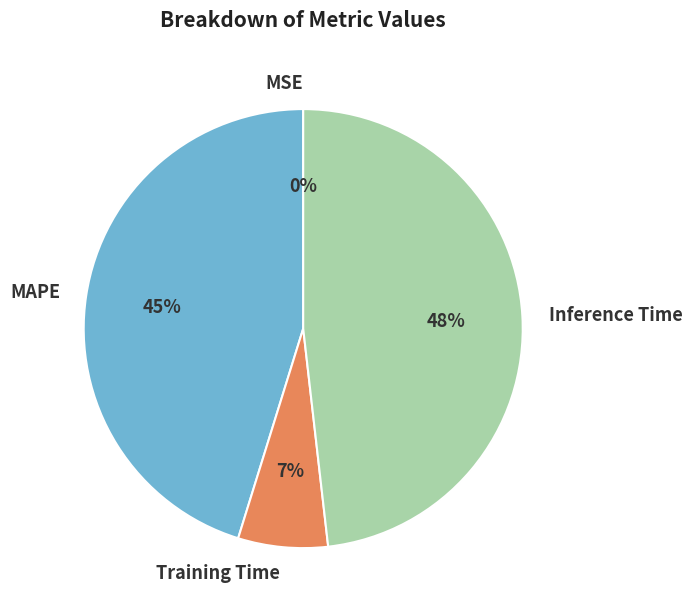

Combined, do Training Time and Inference Time account for over 50%?

Yes